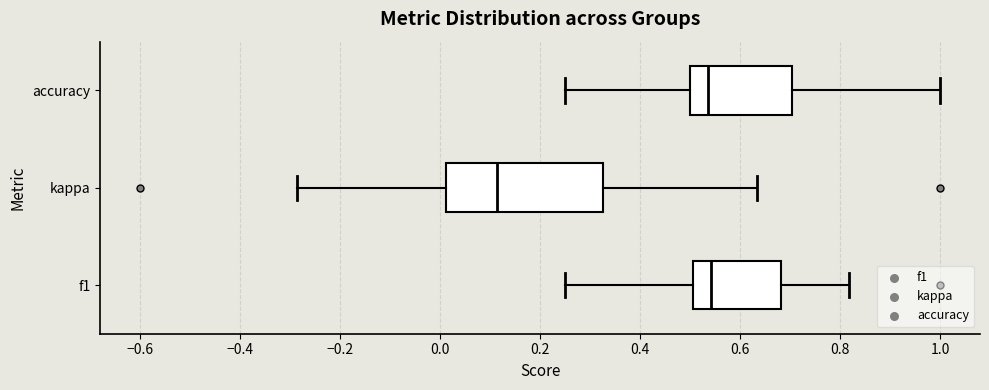

Reading bottom to top, read every box against the x-axis: the position of its median line, the range the box covers, and the ends of its whiskers. The values are not printed on the chart, so give them approximately, as read against the axis.

f1: median 0.54, box 0.50 to 0.68, whiskers 0.26 to 0.82
kappa: median 0.12, box 0.02 to 0.32, whiskers -0.28 to 0.64
accuracy: median 0.54, box 0.50 to 0.70, whiskers 0.26 to 1.00